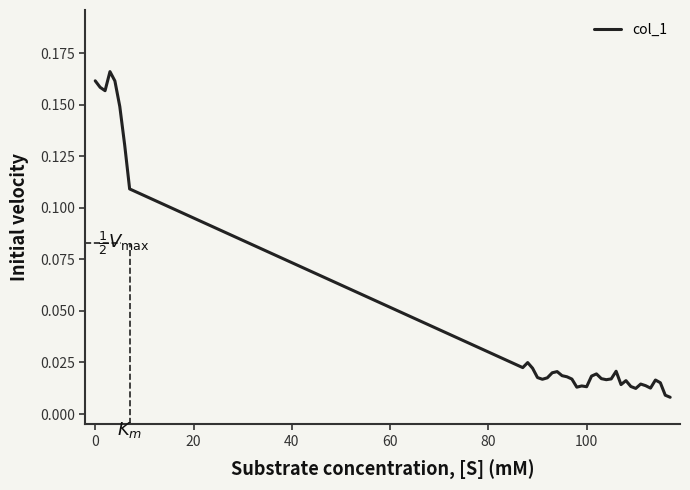

Is this an area chart (filled region under the line)?

No